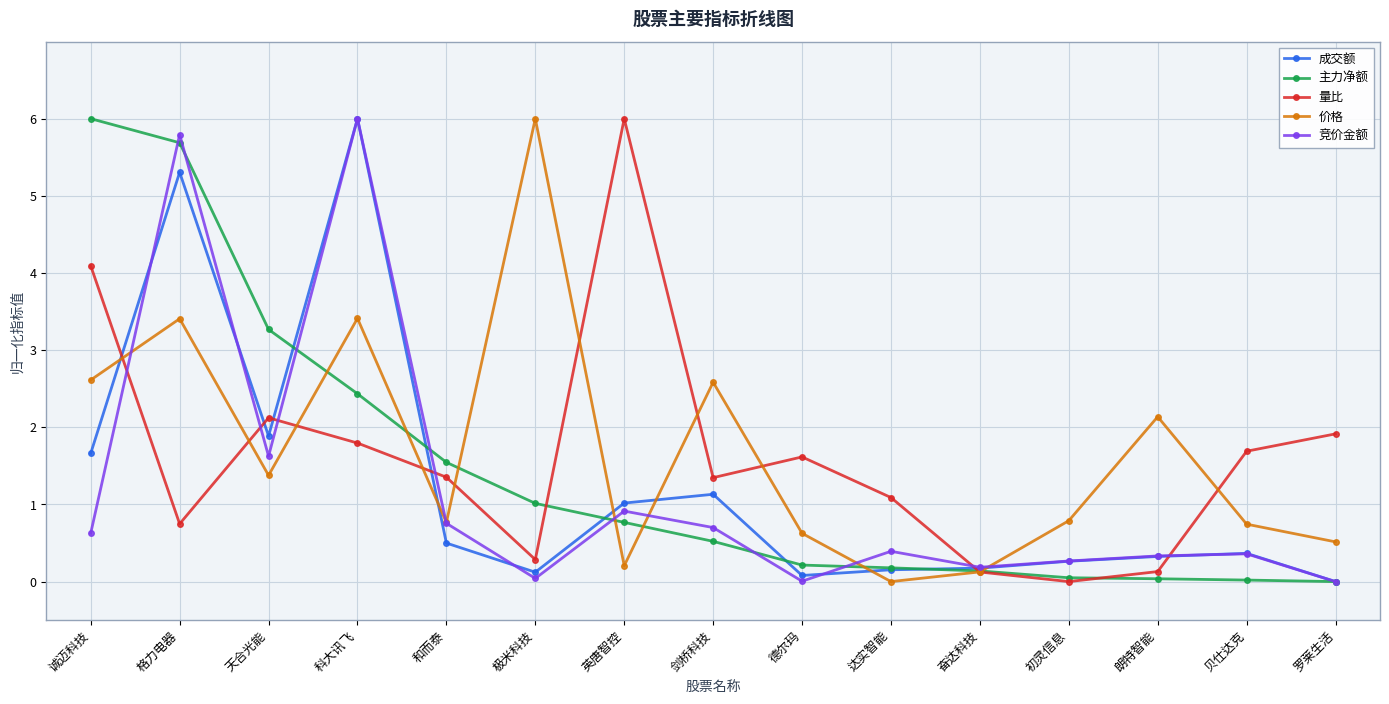

Count the number of data series in this chart.

5